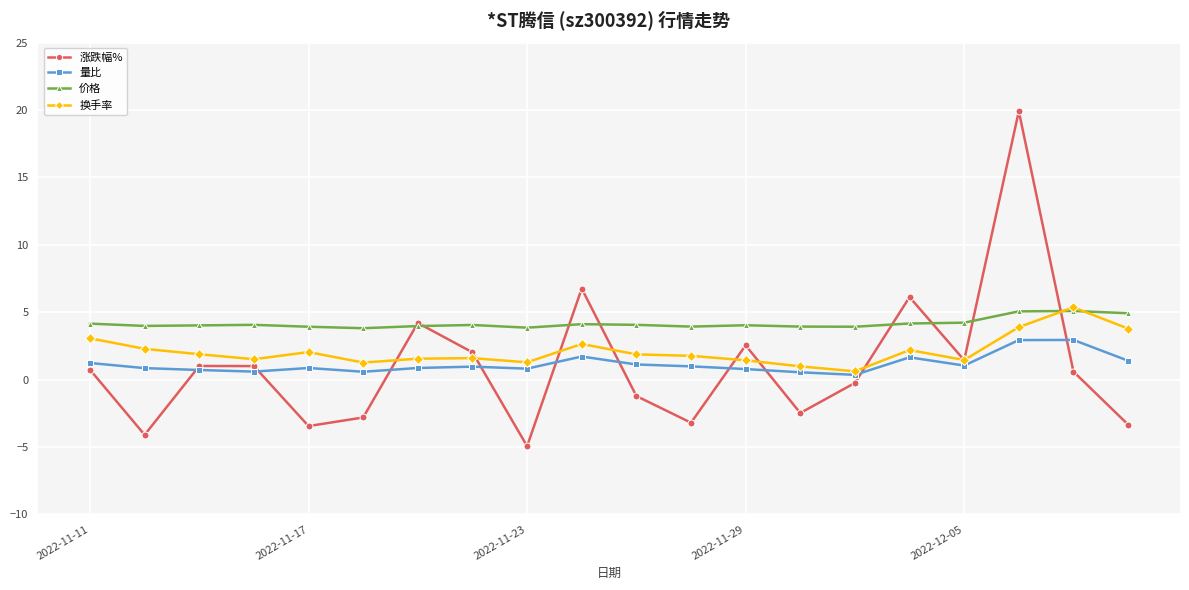

What is the maximum value shown in the chart?

19.9